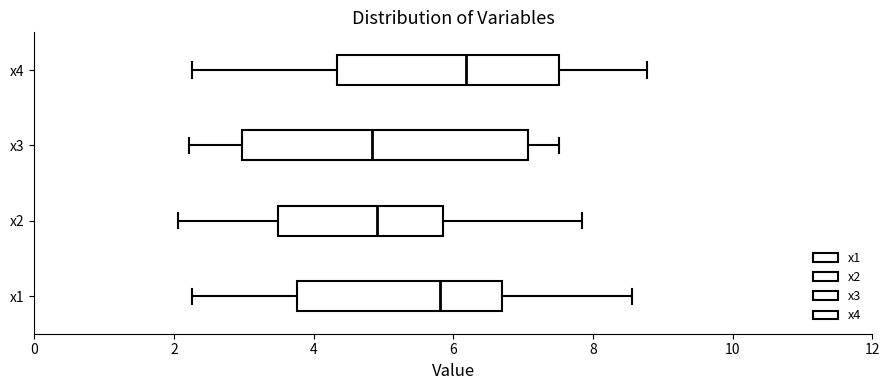

Which box has the furthest to the right median line?

x4